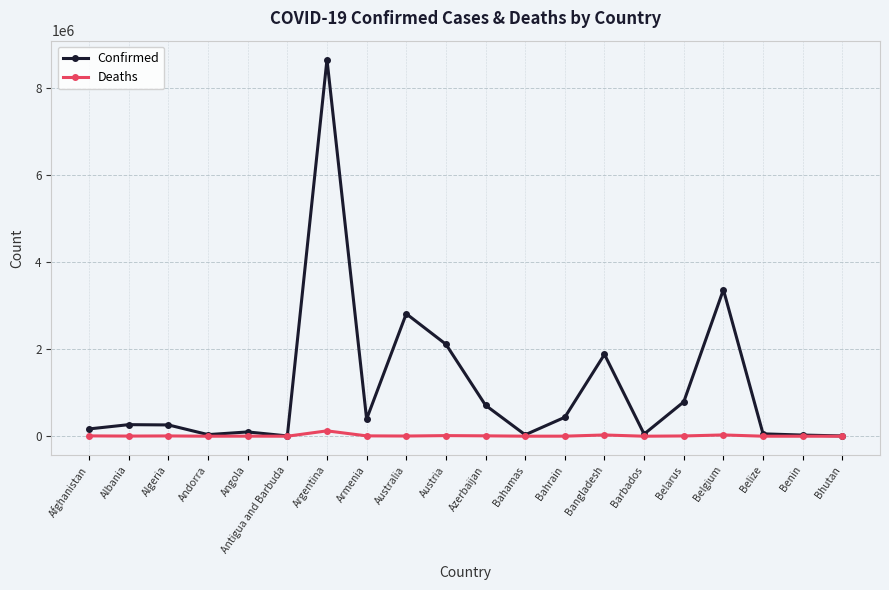

List the series in order of their peak value, lowest first.

Deaths, Confirmed